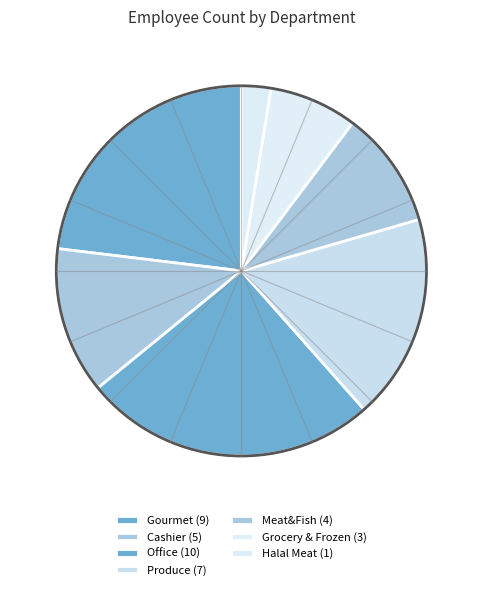

How many segments does this pie chart have?

7